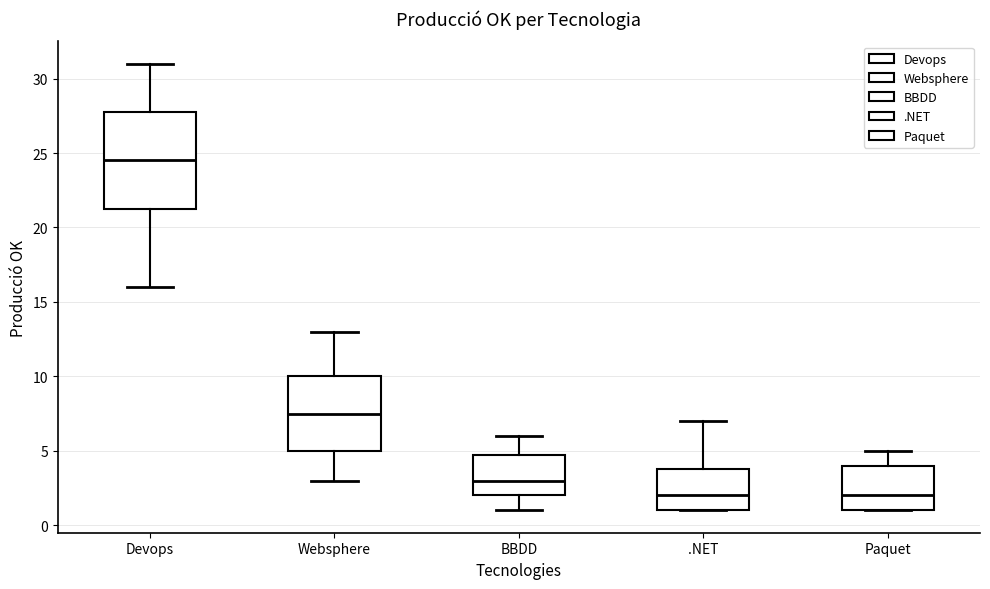

Reading left to right, transcribe this box plot: for each box, give where its median line is, the range the box spans, and where its two whiskers end, as read against the y-axis. The values are not printed on the chart, so give them approximately, as read against the axis.

Devops: median 24.5, box 21.5 to 28.0, whiskers 16.0 to 31.0
Websphere: median 7.5, box 5.0 to 10.0, whiskers 3.0 to 13.0
BBDD: median 3.0, box 2.0 to 5.0, whiskers 1.0 to 6.0
.NET: median 2.0, box 1.0 to 4.0, whiskers 1.0 to 7.0
Paquet: median 2.0, box 1.0 to 4.0, whiskers 1.0 to 5.0